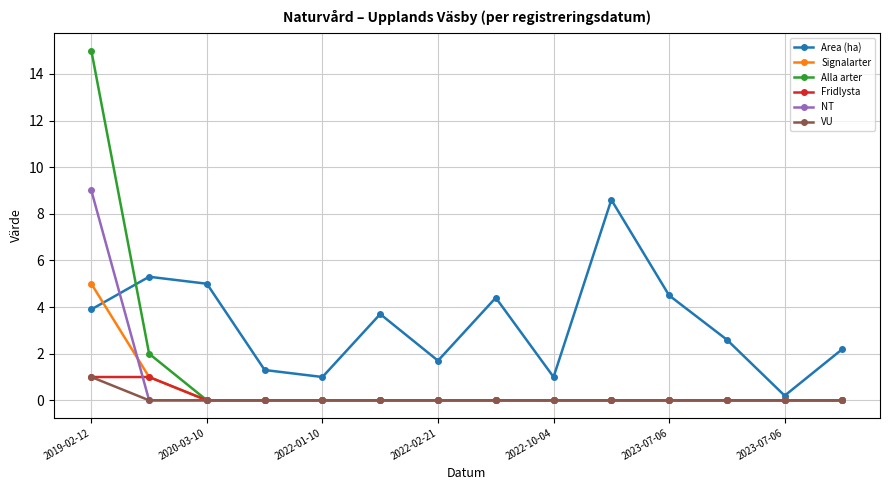

Reading right to left, extract all data points from this chart.

Area (ha): 2.2	0.2	2.6	4.5	8.6	1.0	4.4	1.7	3.7	1.0	1.3	5.0	5.3	3.9
Signalarter: 0.0	0.0	0.0	0.0	0.0	0.0	0.0	0.0	0.0	0.0	0.0	0.0	1.0	5.0
Alla arter: 0.0	0.0	0.0	0.0	0.0	0.0	0.0	0.0	0.0	0.0	0.0	0.0	2.0	15.0
Fridlysta: 0.0	0.0	0.0	0.0	0.0	0.0	0.0	0.0	0.0	0.0	0.0	0.0	1.0	1.0
NT: 0.0	0.0	0.0	0.0	0.0	0.0	0.0	0.0	0.0	0.0	0.0	0.0	0.0	9.0
VU: 0.0	0.0	0.0	0.0	0.0	0.0	0.0	0.0	0.0	0.0	0.0	0.0	0.0	1.0